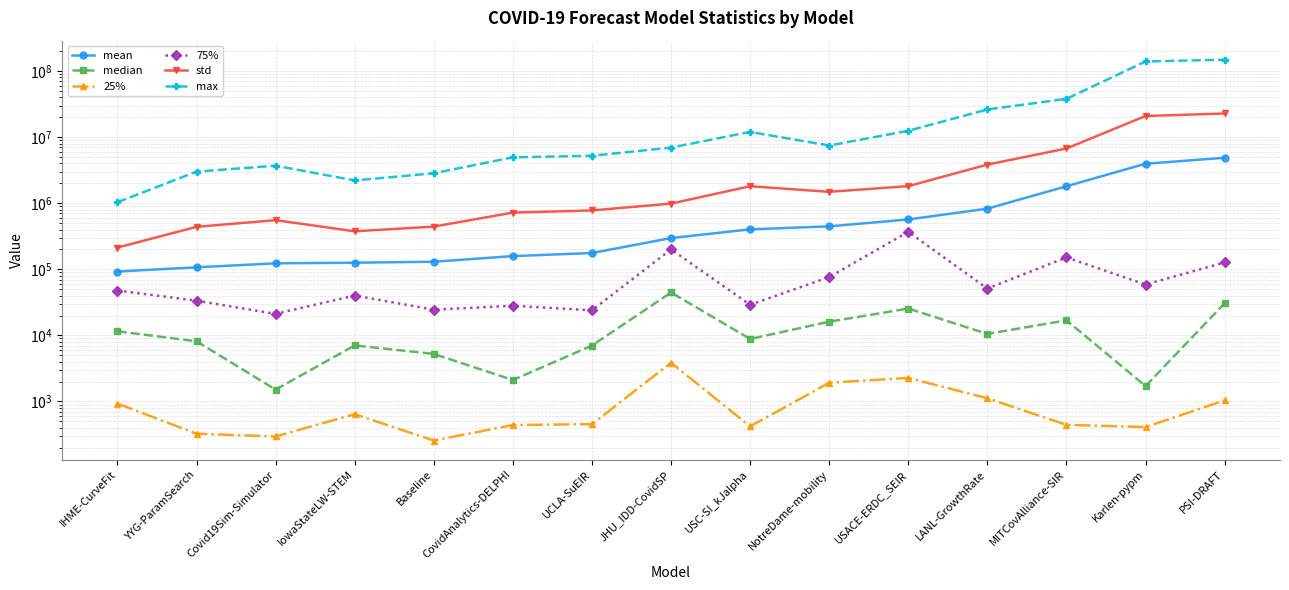

Where does the 75% series first go above 47731?

IHME-CurveFit